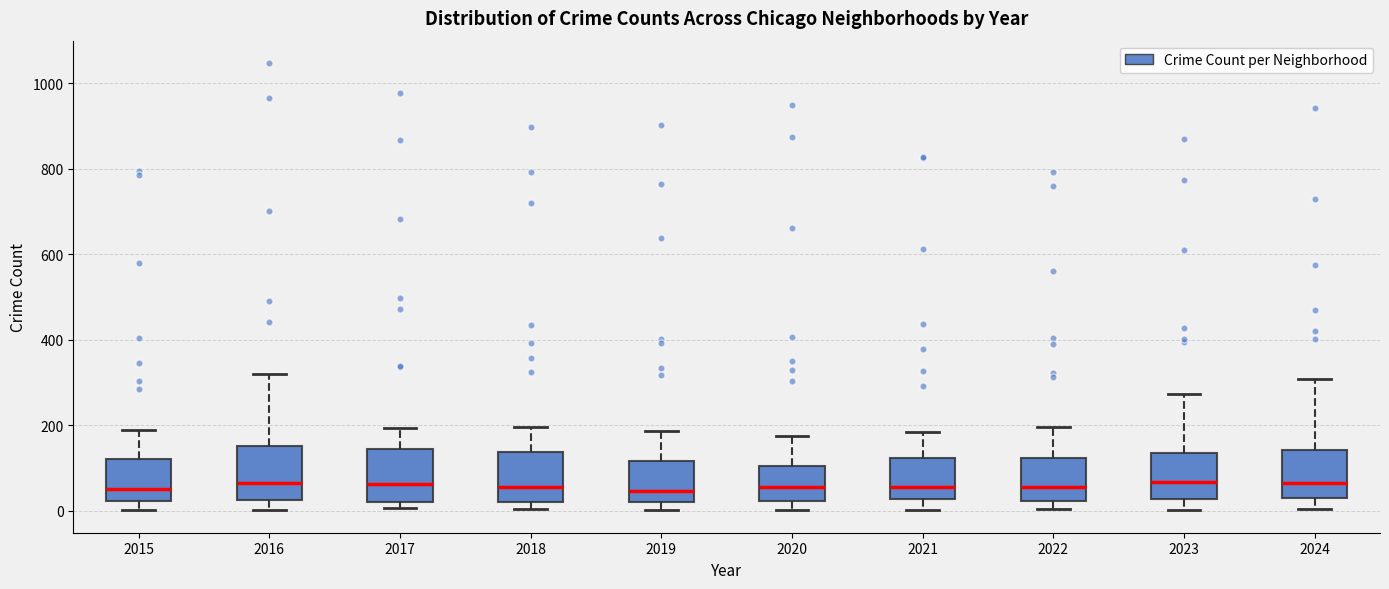

Reading left to right, transcribe this box plot: for each box, give where its median line is, the range the box spans, and where its two whiskers end, as read against the y-axis. The values are not printed on the chart, so give them approximately, as read against the axis.

2015: median 60, box 20 to 120, whiskers 0 to 180
2016: median 60, box 20 to 160, whiskers 0 to 320
2017: median 60, box 20 to 140, whiskers 0 to 200
2018: median 60, box 20 to 140, whiskers 0 to 200
2019: median 40, box 20 to 120, whiskers 0 to 180
2020: median 60, box 20 to 100, whiskers 0 to 180
2021: median 60, box 20 to 120, whiskers 0 to 180
2022: median 60, box 20 to 120, whiskers 0 to 200
2023: median 60, box 20 to 140, whiskers 0 to 280
2024: median 60, box 20 to 140, whiskers 0 to 300